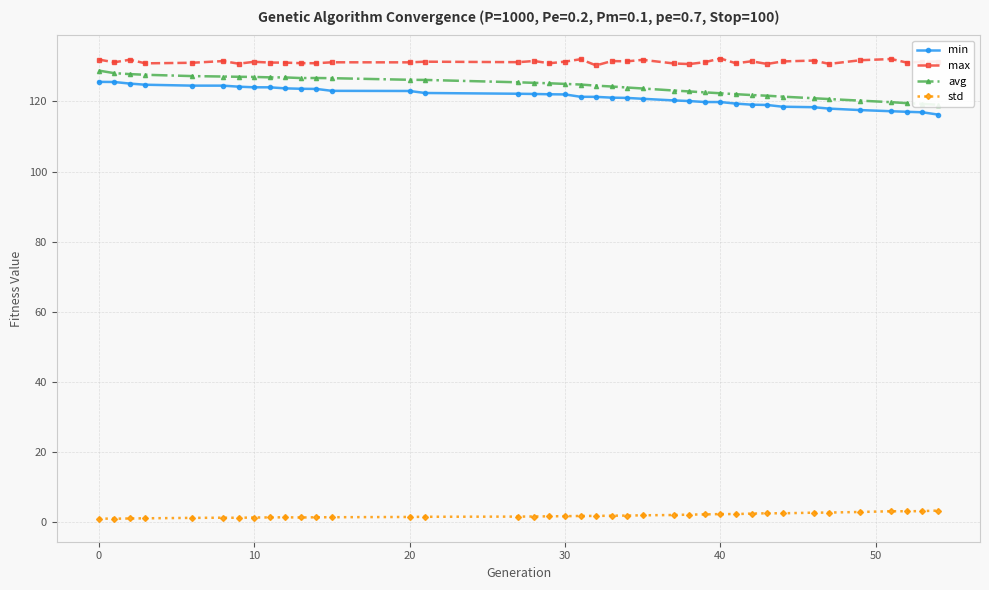

True or false: min and std cross at least once.

False